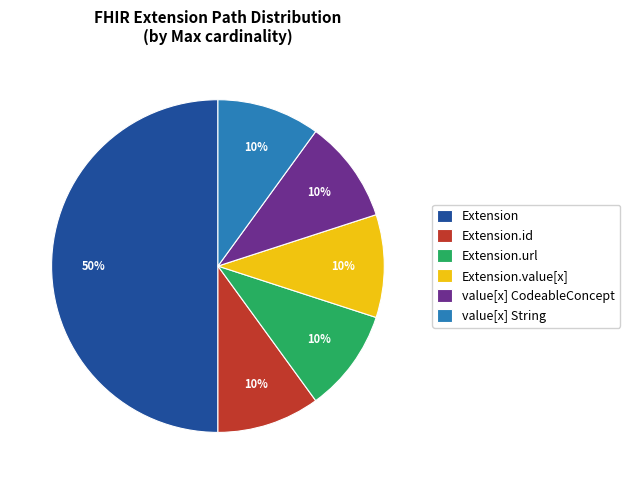

Does Extension.url account for over 50% of the chart?

No